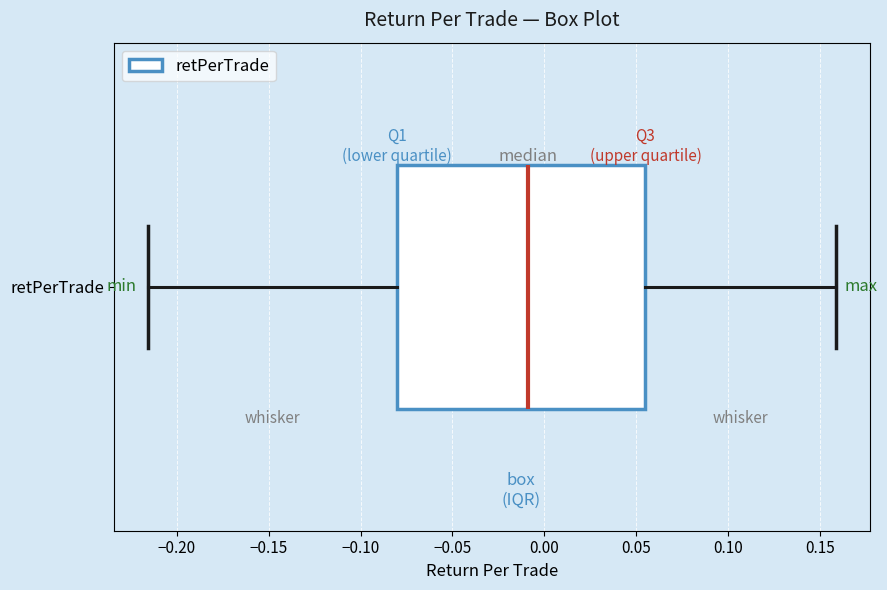

Transcribe this box plot: give where the median line is, the range the box spans, and where the two whiskers end, as read against the x-axis. The values are not printed on the chart, so give them approximately, as read against the axis.

median -0.010, box -0.080 to 0.055, whiskers -0.215 to 0.160